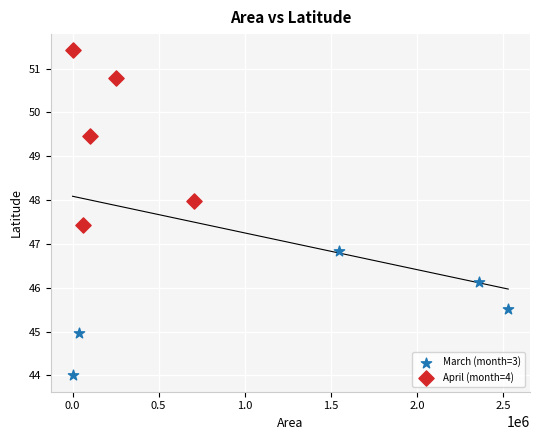

Which series reaches the maximum Y coordinate?

April (month=4)